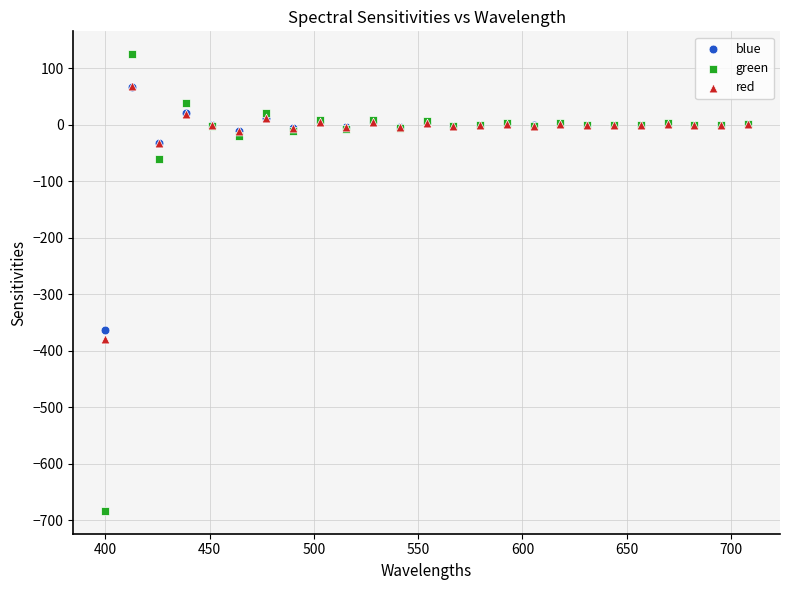

What are all the series names shown in the legend?

blue, green, red